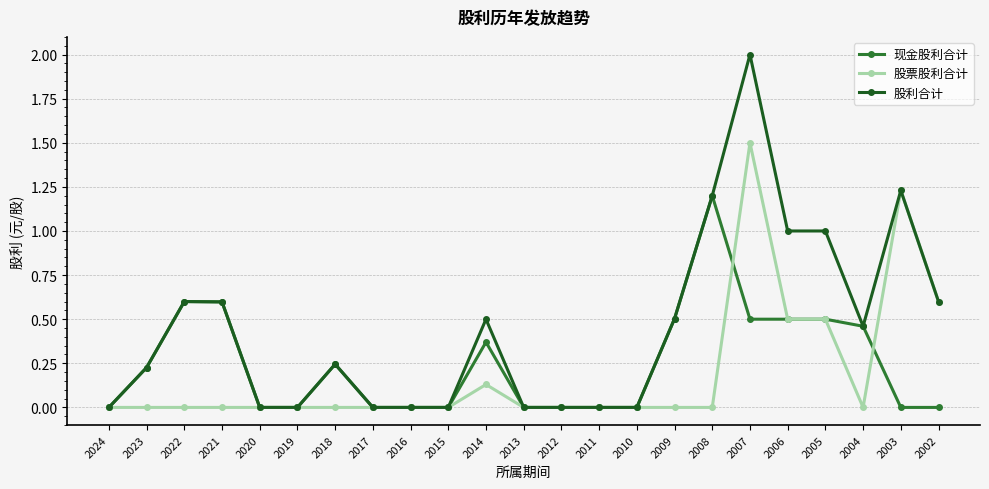

How many lines are shown in the chart?

3